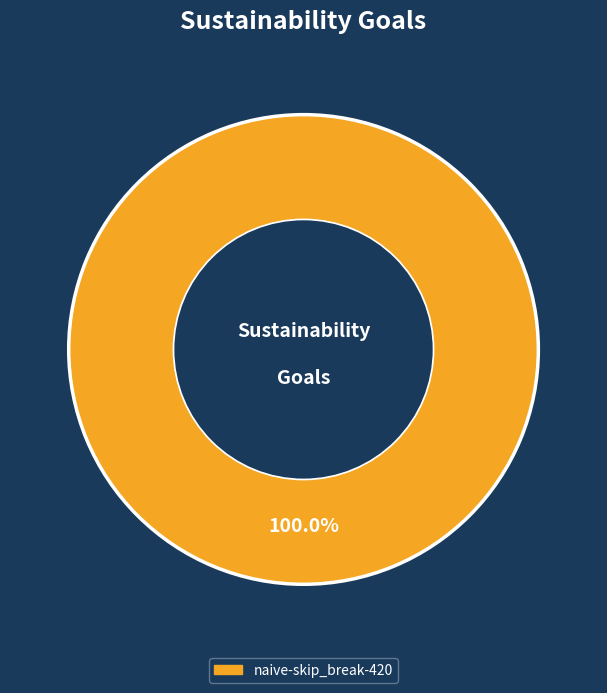

How many segments does this pie chart have?

1